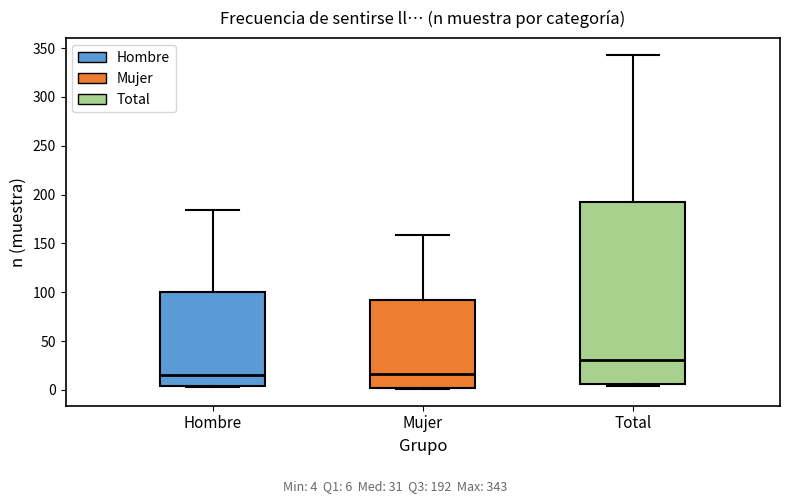

Reading left to right, read every box against the y-axis: the position of its median line, the range the box covers, and the ends of its whiskers. The values are not printed on the chart, so give them approximately, as read against the axis.

Hombre: median 15, box 5 to 100, whiskers 5 to 185
Mujer: median 15, box 0 to 90, whiskers 0 to 160
Total: median 30, box 5 to 190, whiskers 5 (just below the box's lower edge) to 345